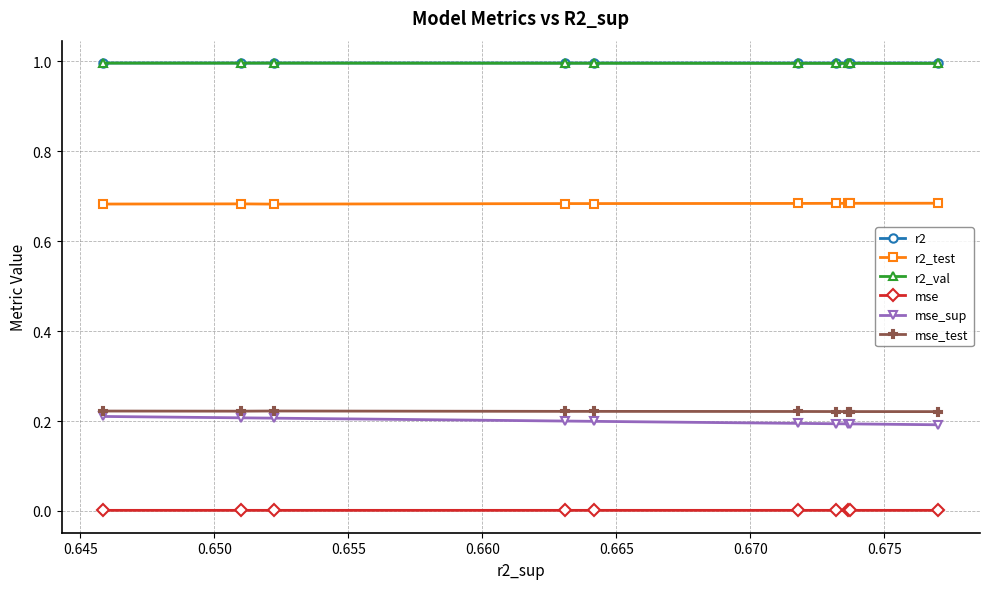

True or false: r2 and mse intersect in this chart.

False